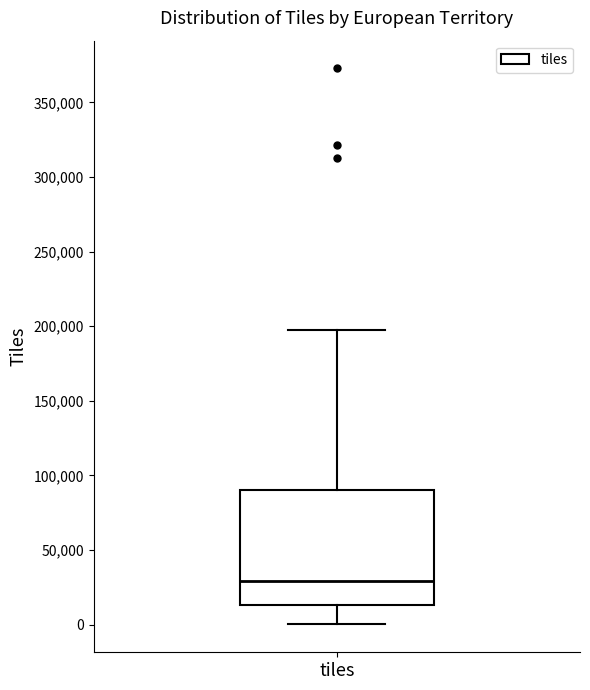

Where does the upper whisker of the box for tiles end on the y-axis? The values are not printed on the chart, so give them approximately, as read against the axis.

200000